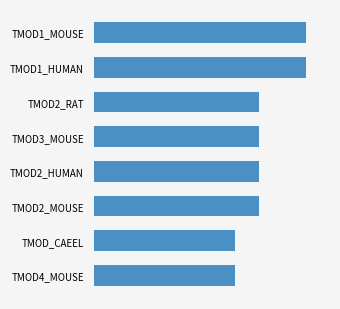

Are the bars horizontal?

Yes